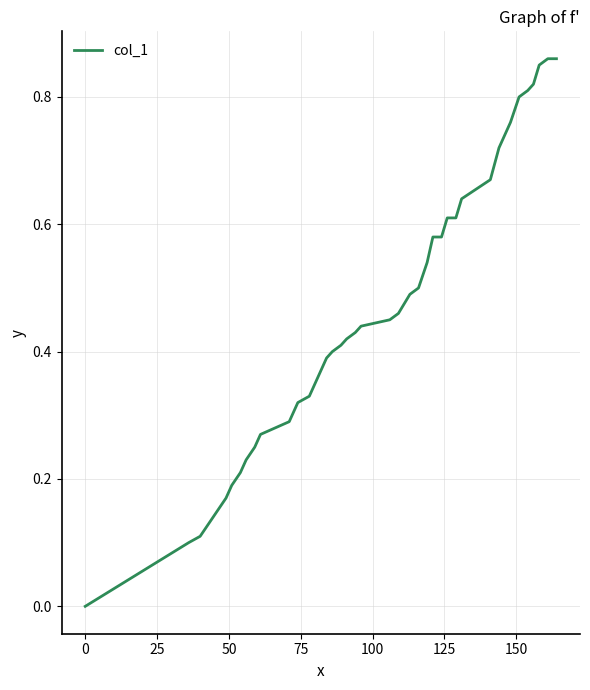

How many lines are shown in the chart?

1